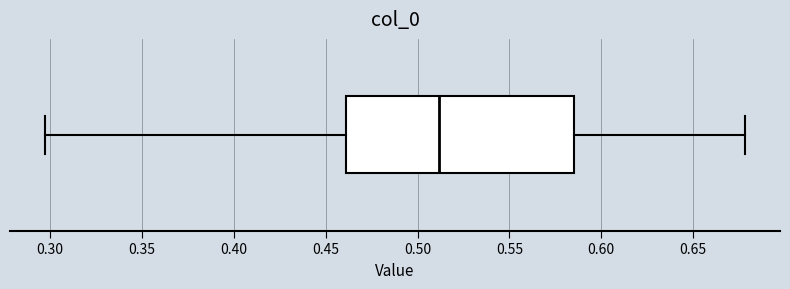

Where does the median line of the box sit on the x-axis? The values are not printed on the chart, so give them approximately, as read against the axis.

0.510